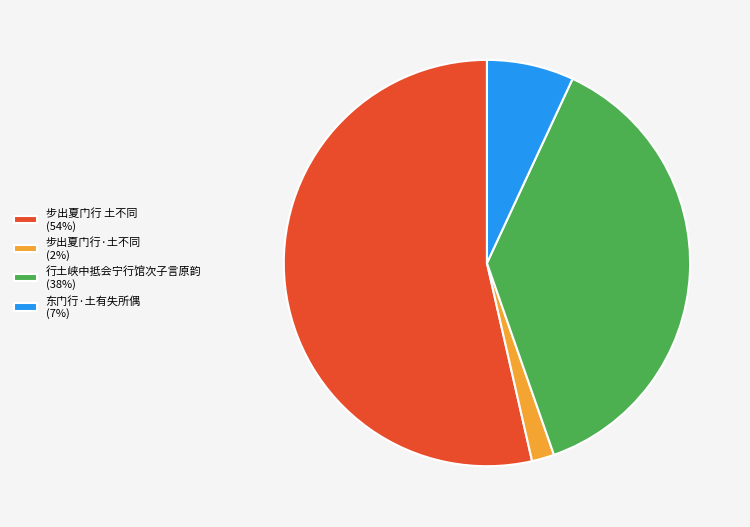

True or false: 步出夏门行 土不同 accounts for 54% of the total.

True